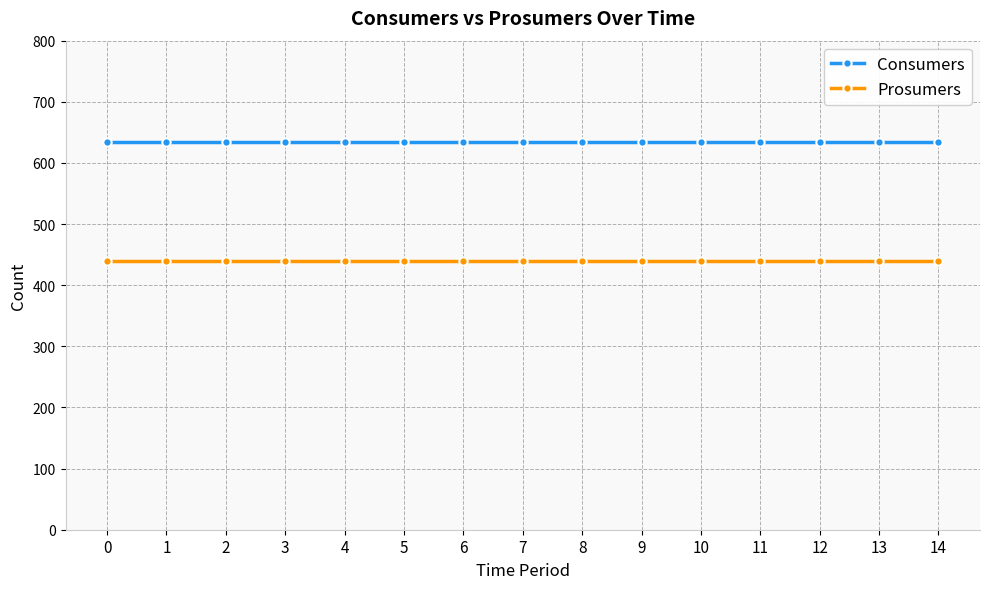

Reading left to right, what are all the values shown in this chart?

Consumers: 635	635	635	635	635	635	635	635	635	635	635	635	635	635	635
Prosumers: 440	440	440	440	440	440	440	440	440	440	440	440	440	440	440